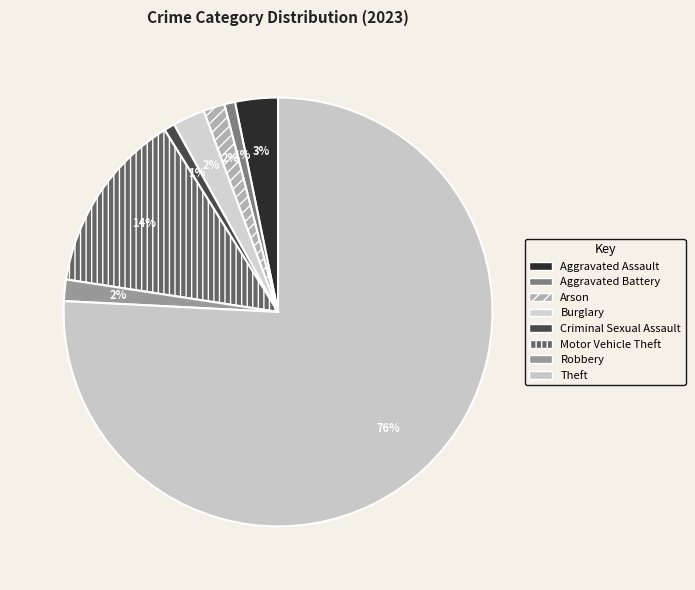

Is it true that Motor Vehicle Theft is 14% of the pie?

True